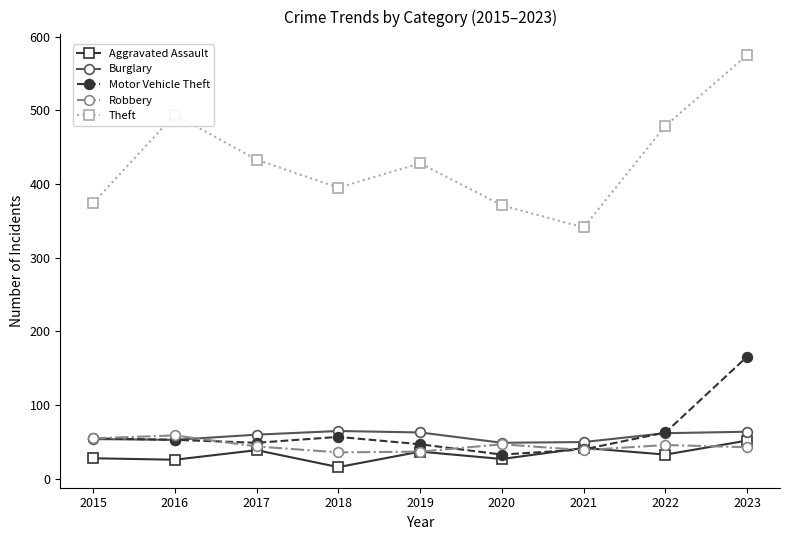

Does the chart display data point markers on the line(s)?

Yes